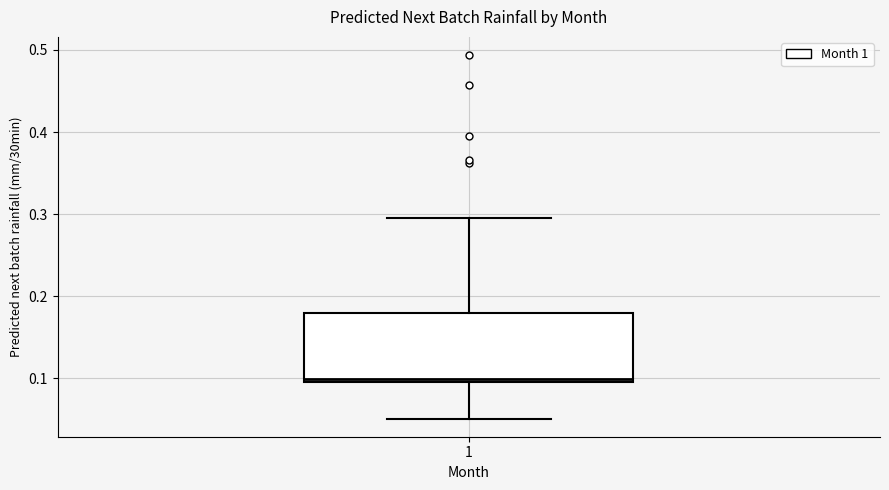

Where does the upper whisker of the box at x = 1 end on the y-axis? The values are not printed on the chart, so give them approximately, as read against the axis.

0.30